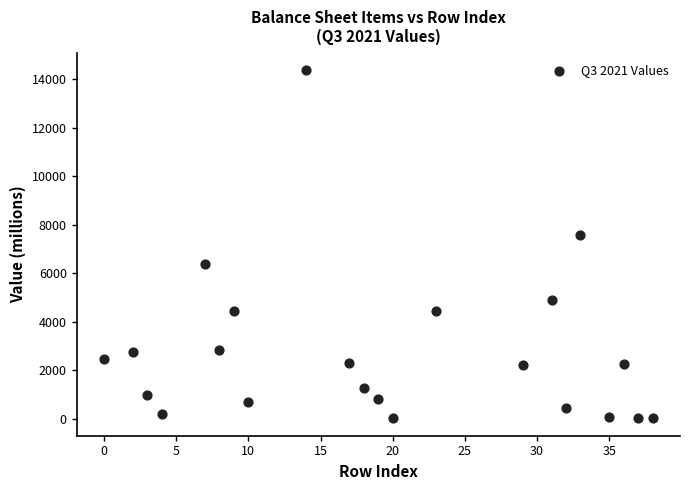

What Y value in the scatter plot is closest to 7196?

7571